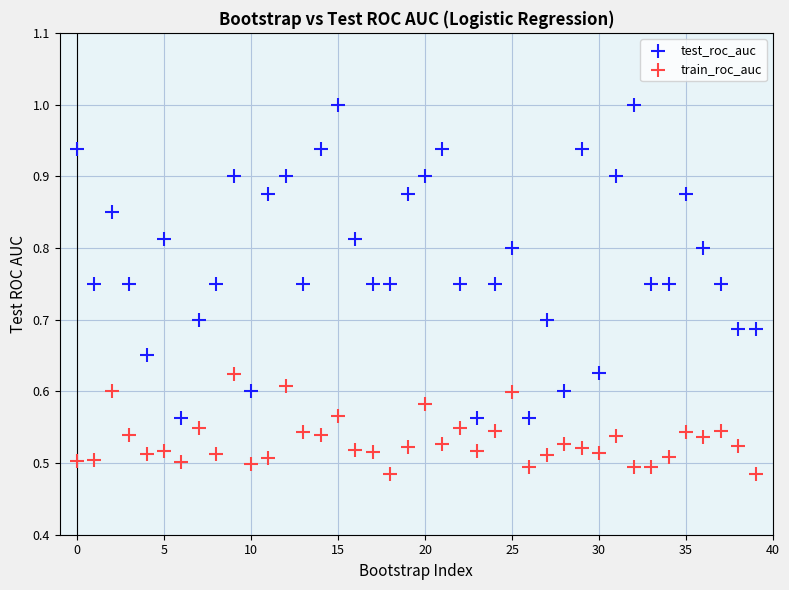

Which series has the widest spread of Y values?

test_roc_auc